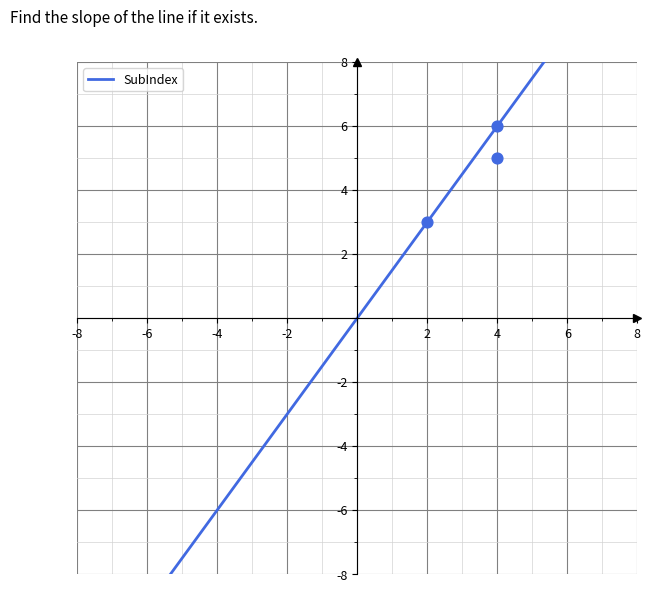

What is the average Y value?

5